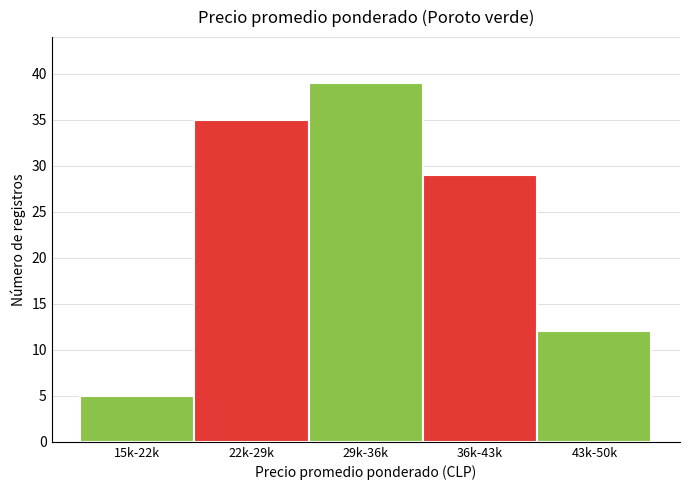

Reading left to right, extract all data points from this chart.

5	35	39	29	12